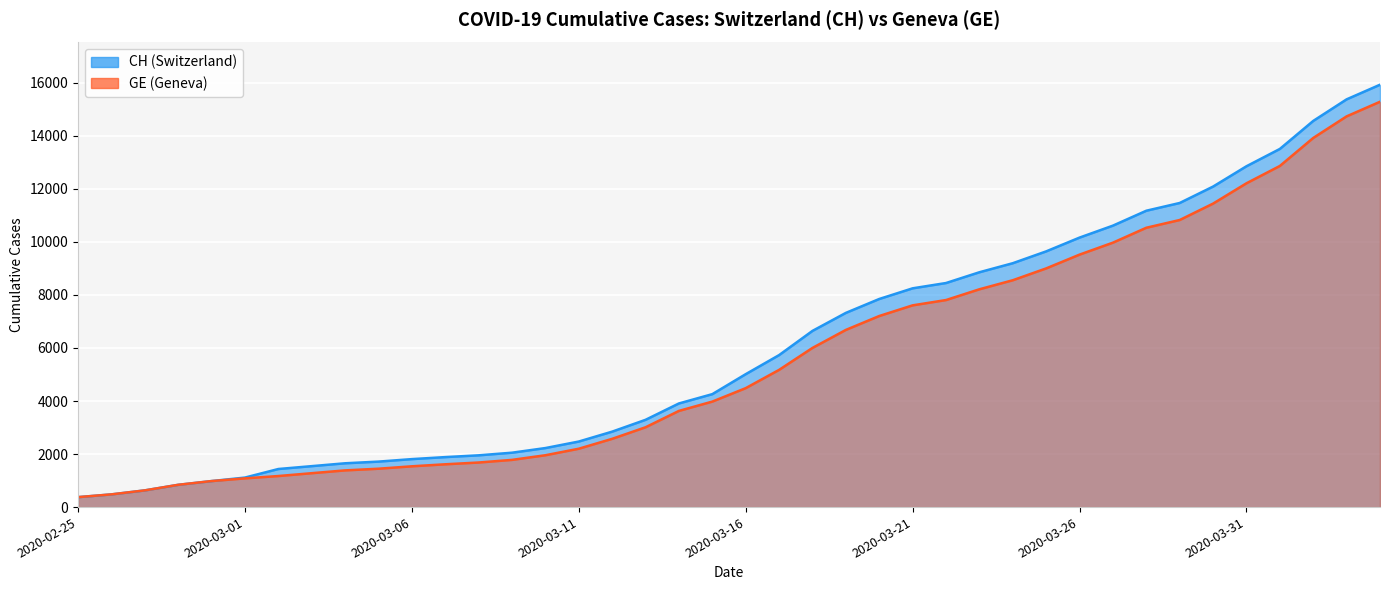

What is the label of the 15th point from the left?

2020-03-10